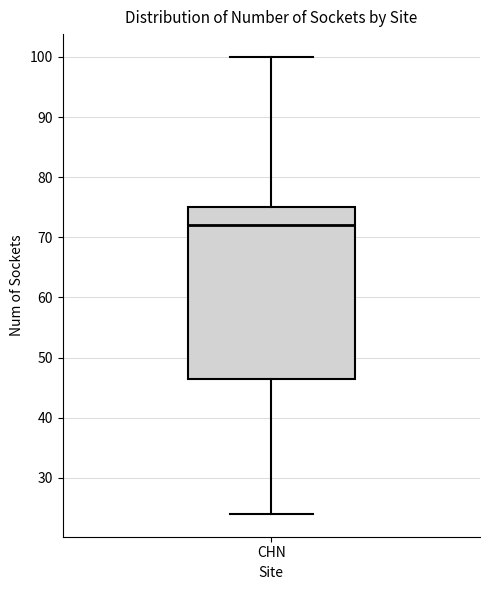

Read this box plot against the y-axis: the position of the median line, the range covered by the box, and the ends of both whiskers. The values are not printed on the chart, so give them approximately, as read against the axis.

median 72, box 47 to 75, whiskers 24 to 100